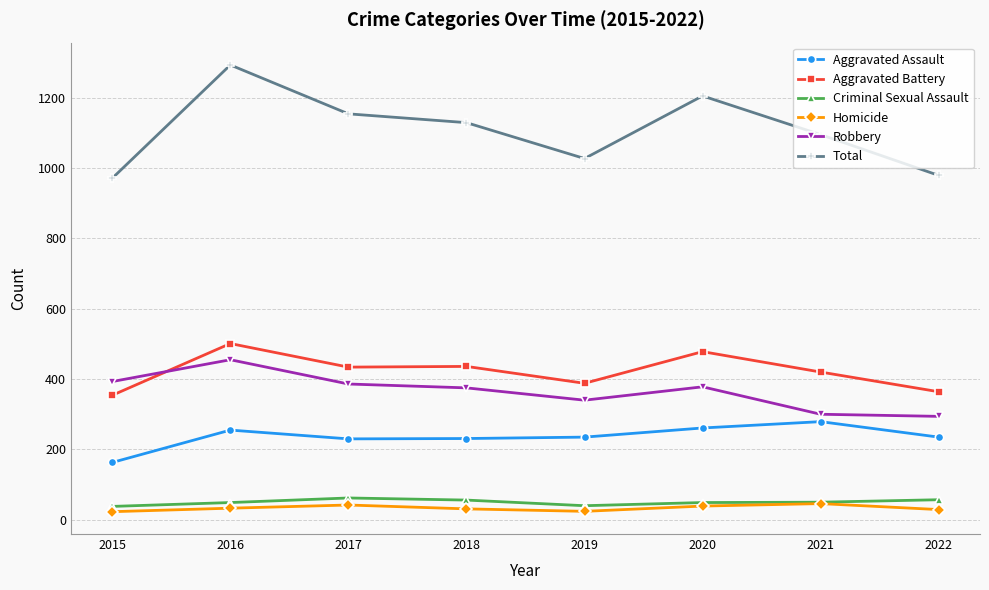

Read the Robbery value at 2021.

300